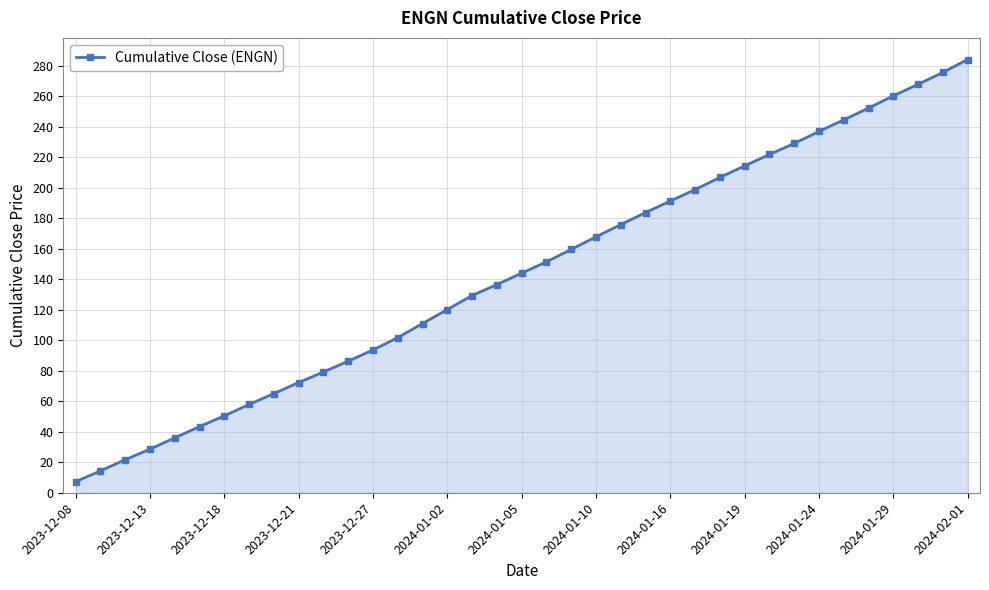

What is the value of the 28th point from the left?

214.3